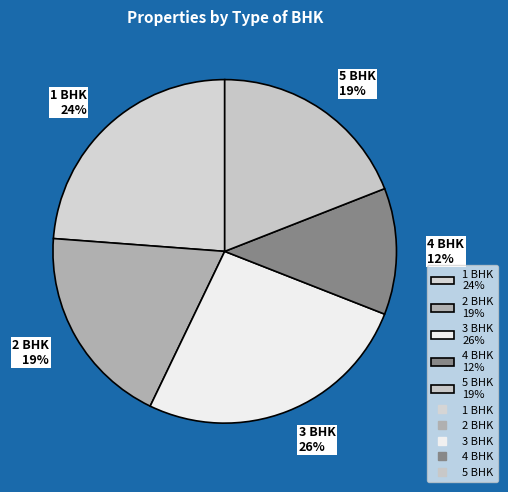

What percentage is the 2 slice, to the nearest percent?

19%